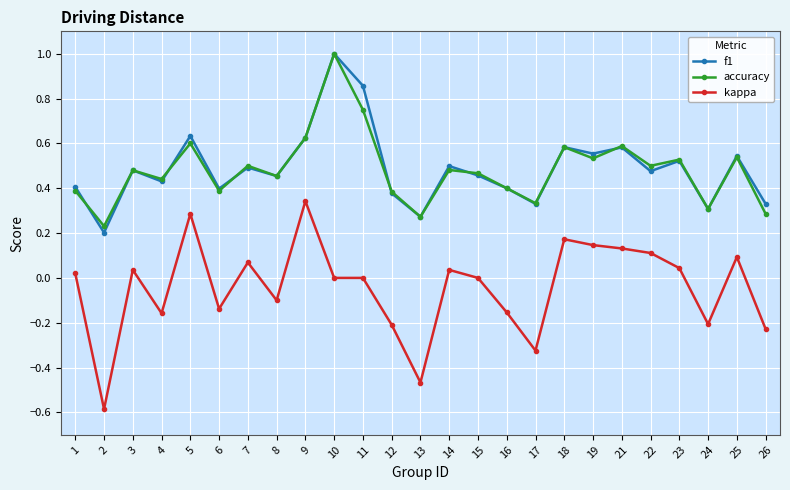

Is it true that accuracy equals 0.3 at 13?

True